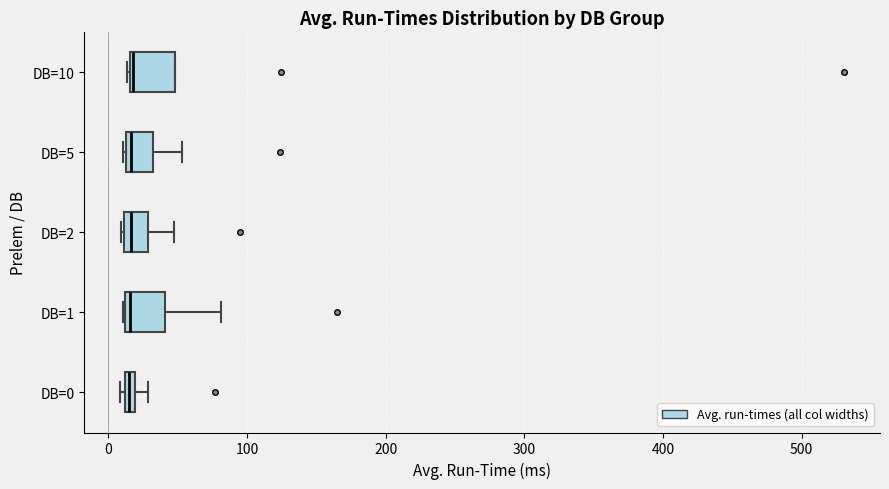

Where does the right whisker of the box for DB=2 end on the x-axis? The values are not printed on the chart, so give them approximately, as read against the axis.

50